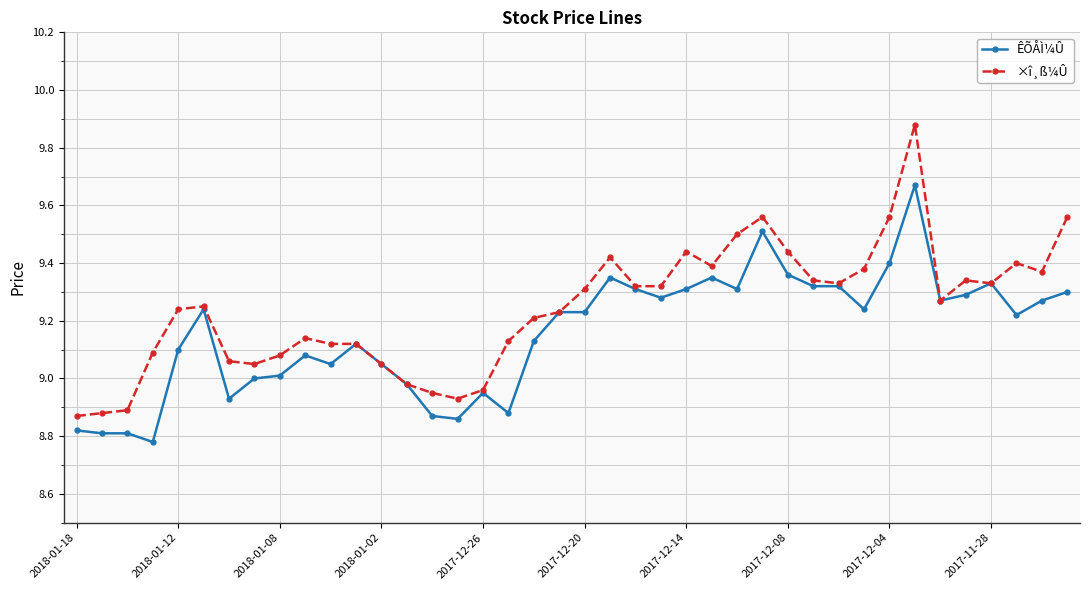

Which series has the widest spread of values?

×î¸ß¼Û